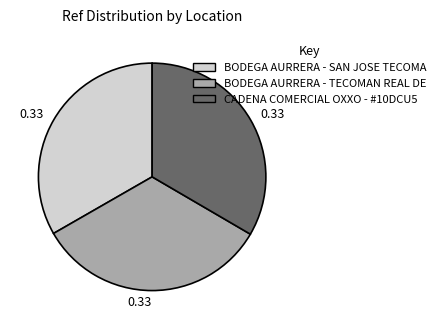

Is there any slice that represents more than half of the pie?

No